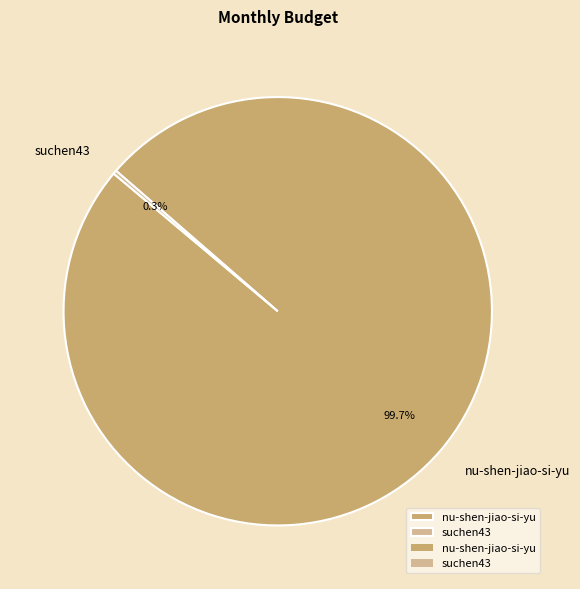

What portion of the pie excludes nu-shen-jiao-si-yu?

0.3%